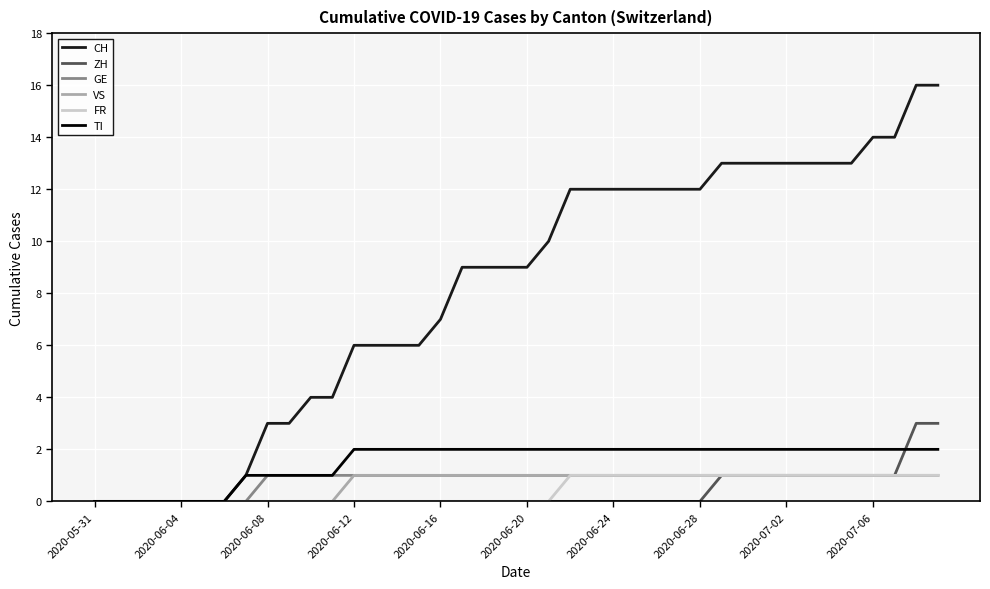

Which series has the largest total across all categories?

CH